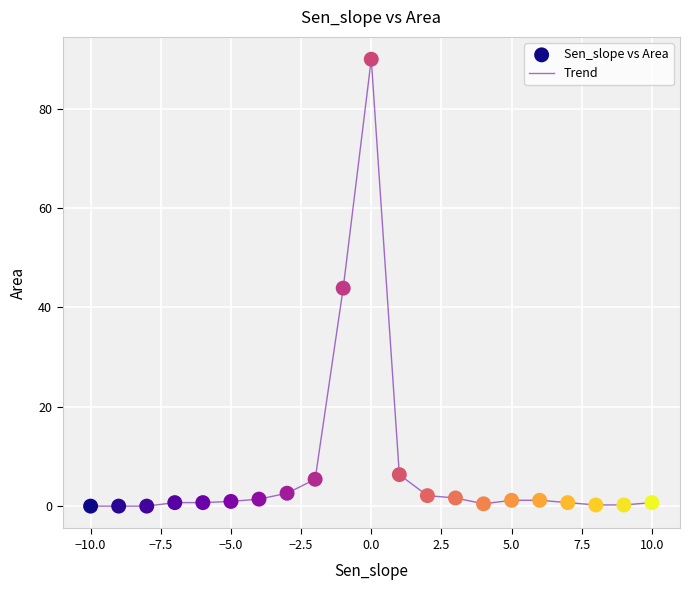

What is the difference between the maximum and minimum values?

89.9